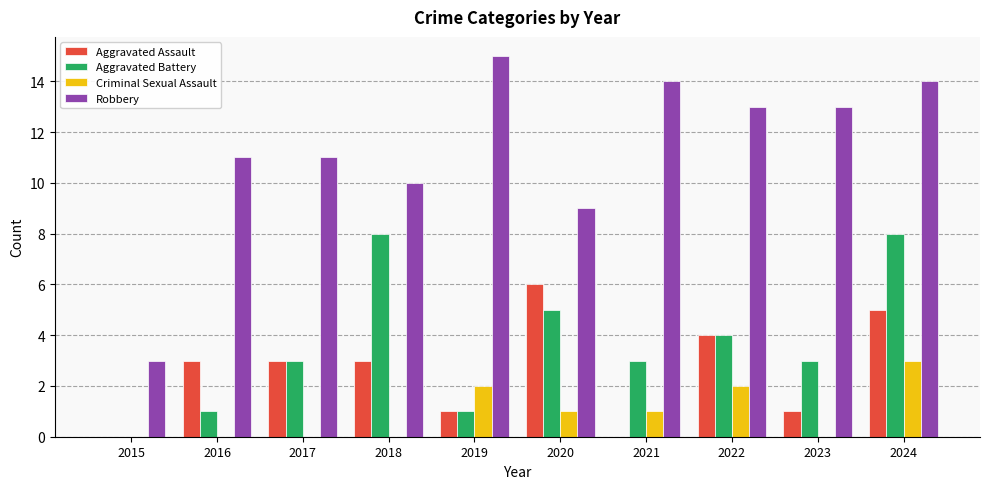

What is the approximate value of Aggravated Battery at 2020?

5